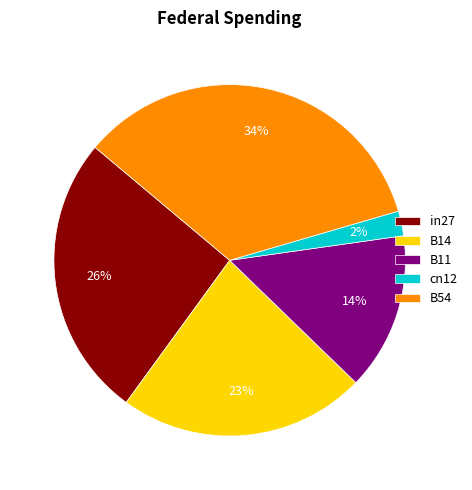

Does any single category account for the majority?

No